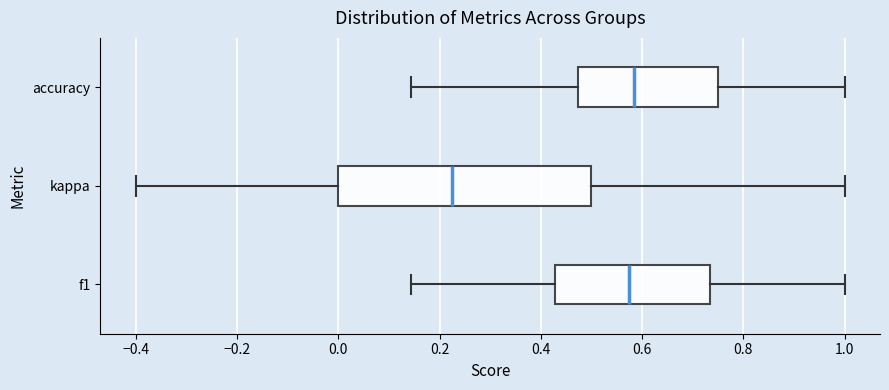

Reading bottom to top, transcribe this box plot: for each box, give where its median line is, the range the box spans, and where its two whiskers end, as read against the x-axis. The values are not printed on the chart, so give them approximately, as read against the axis.

f1: median 0.58, box 0.42 to 0.74, whiskers 0.14 to 1.00
kappa: median 0.22, box 0.00 to 0.50, whiskers -0.40 to 1.00
accuracy: median 0.58, box 0.48 to 0.76, whiskers 0.14 to 1.00